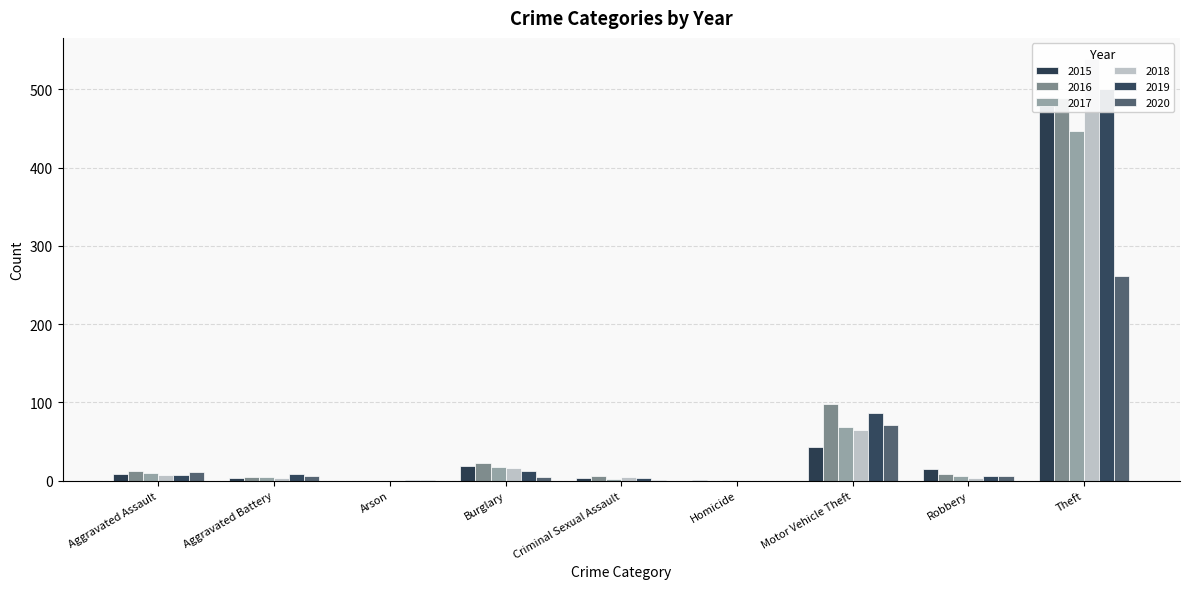

List the series in order of their peak value, highest first.

2016, 2018, 2019, 2015, 2017, 2020